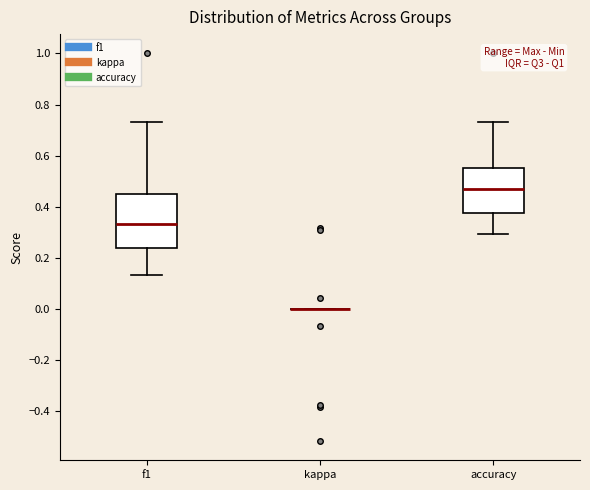

Reading left to right, read every box against the y-axis: the position of its median line, the range the box covers, and the ends of its whiskers. The values are not printed on the chart, so give them approximately, as read against the axis.

f1: median 0.34, box 0.24 to 0.46, whiskers 0.14 to 0.74
kappa: box collapsed to a line at 0.00, whiskers 0.00 to 0.00
accuracy: median 0.46, box 0.38 to 0.56, whiskers 0.30 to 0.74